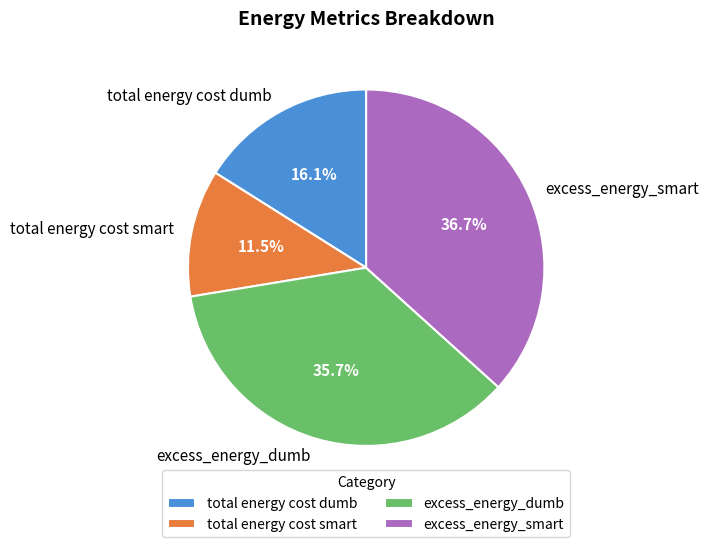

What percentage is the total energy cost dumb slice, to the nearest percent?

16%